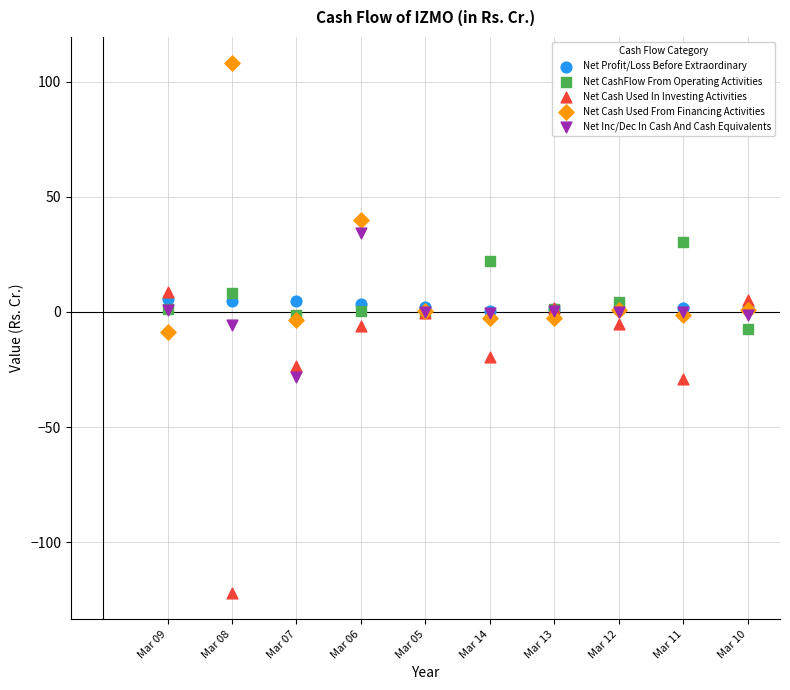

Which series has the widest spread of Y values?

Net Cash Used In Investing Activities